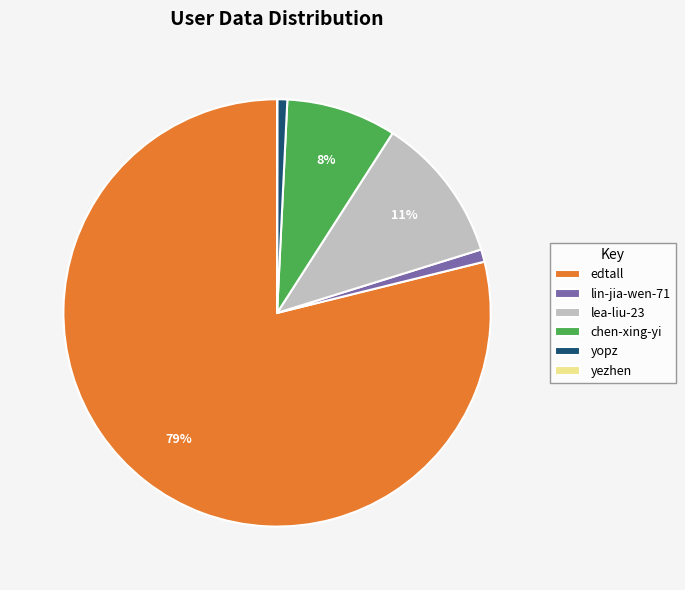

What is the largest slice in the pie chart?

edtall